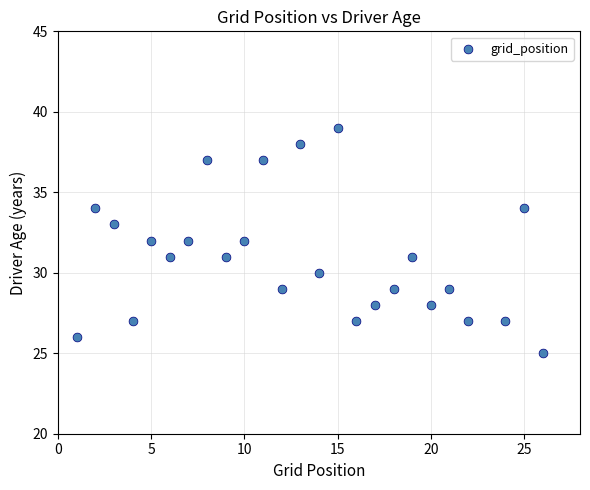

What is the range of Y values (max minus min)?

14